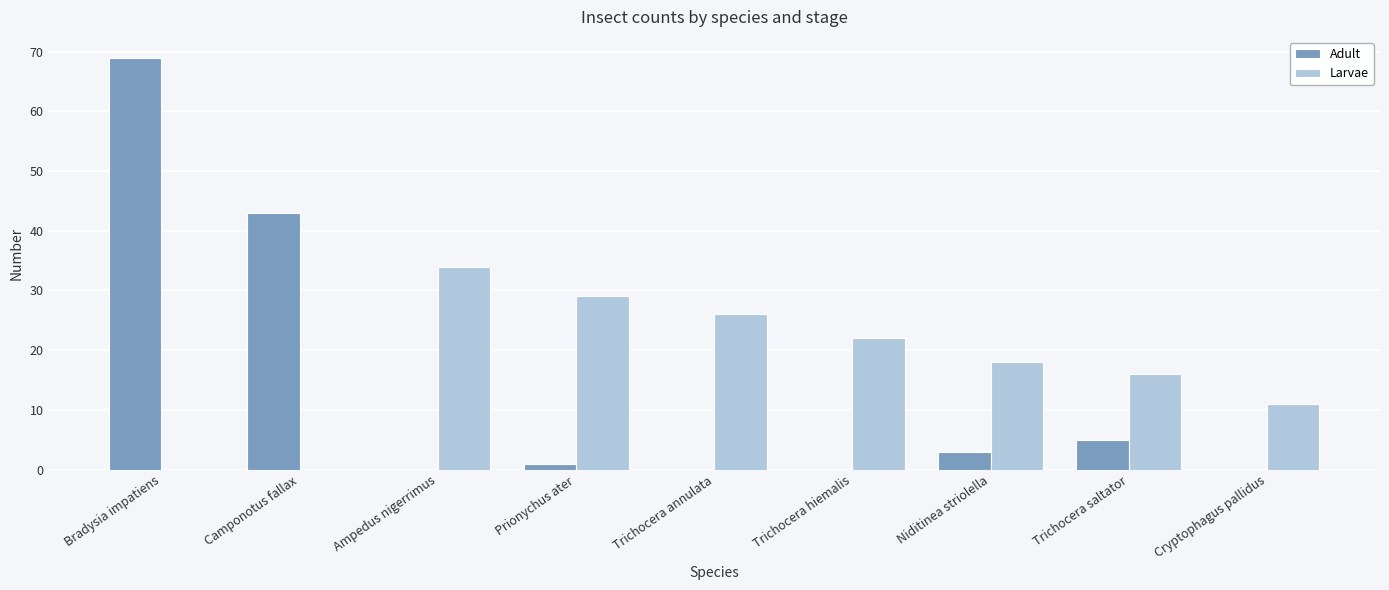

How many groups of bars are there?

9